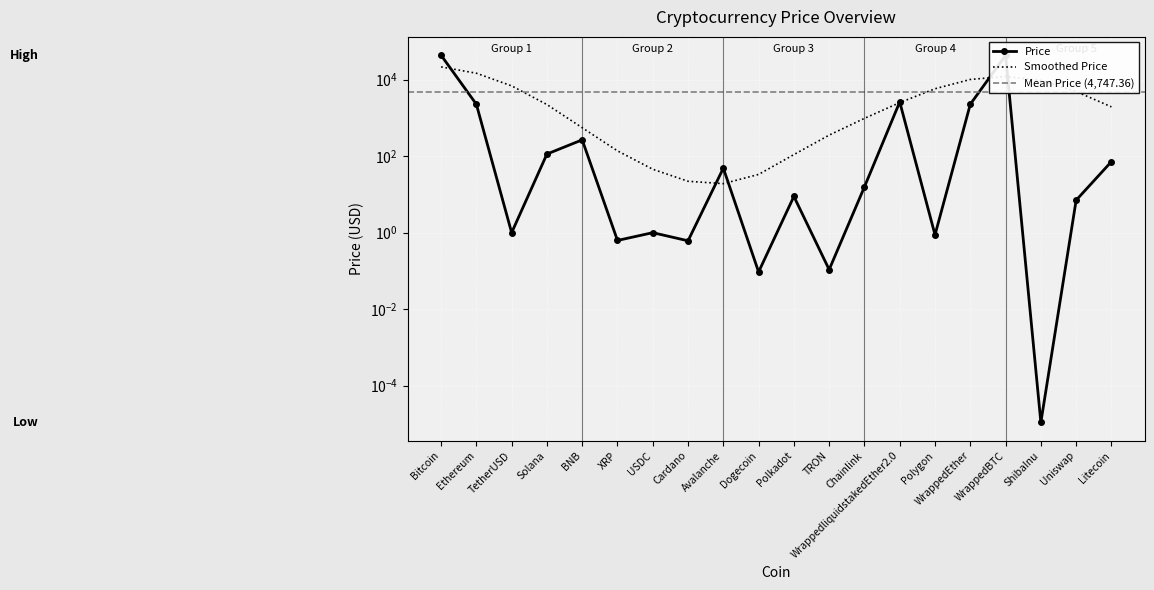

List the labels in order of value, largest first.

Bitcoin, WrappedBTC, WrappedliquidstakedEther2.0, WrappedEther, Ethereum, BNB, Solana, Litecoin, Avalanche, Chainlink, Polkadot, Uniswap, TetherUSD, USDC, Polygon, XRP, Cardano, TRON, Dogecoin, ShibaInu